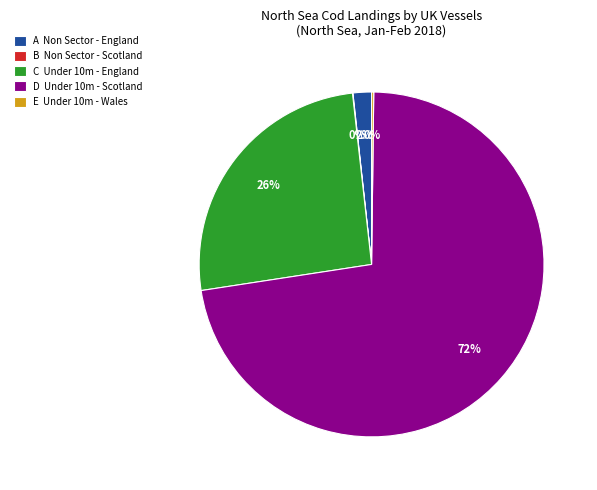

Which slice is the largest?

D Under 10m - Scotland